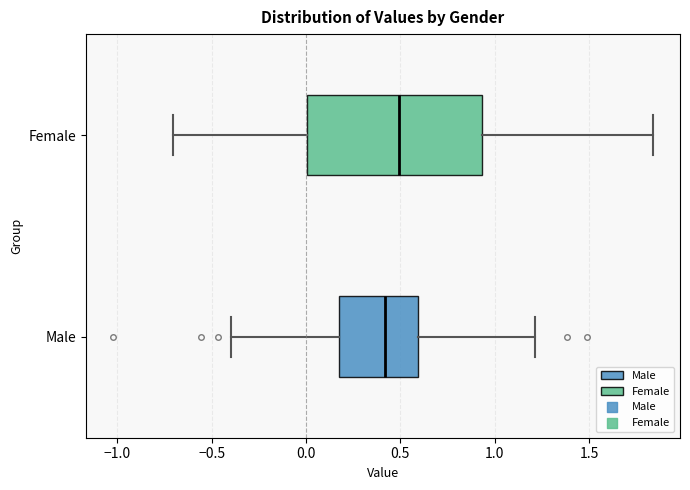

Reading bottom to top, transcribe this box plot: for each box, give where its median line is, the range the box spans, and where its two whiskers end, as read against the x-axis. The values are not printed on the chart, so give them approximately, as read against the axis.

Male: median 0.40, box 0.15 to 0.60, whiskers -0.40 to 1.20
Female: median 0.50, box 0.00 to 0.95, whiskers -0.70 to 1.85